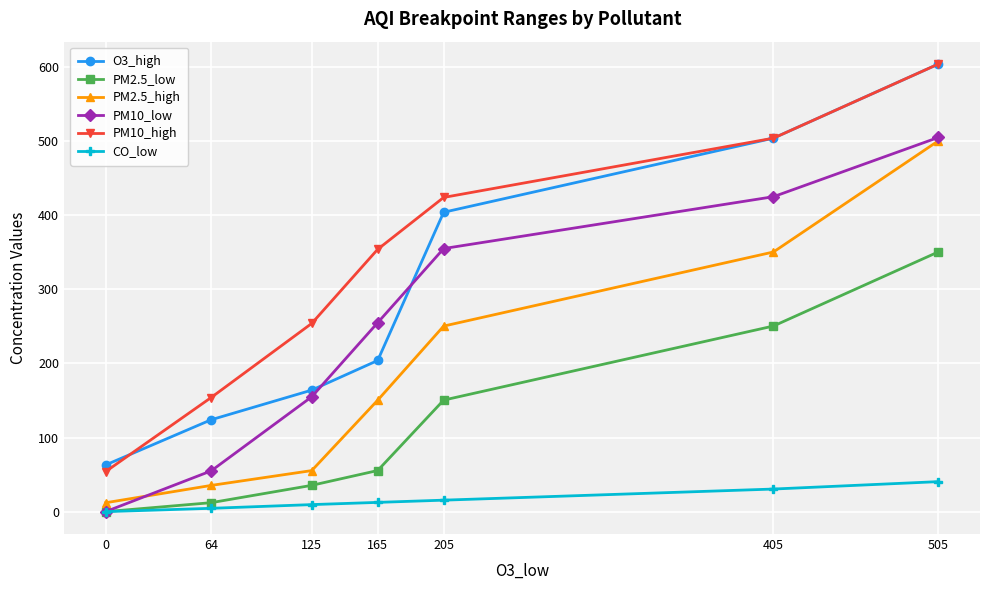

How many lines are shown in the chart?

6